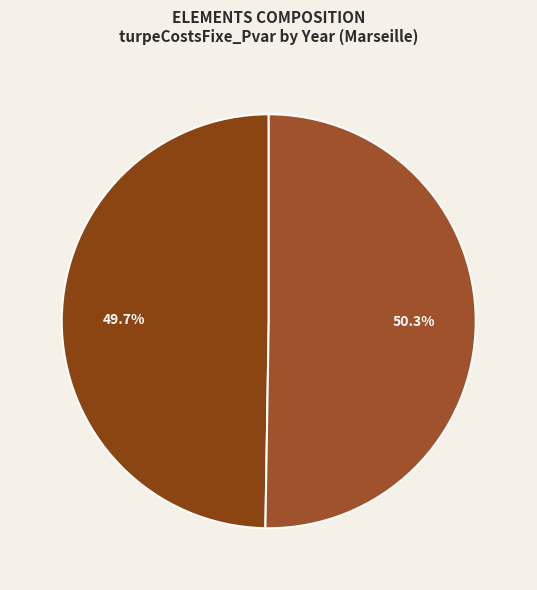

Which slice is the largest?

2050